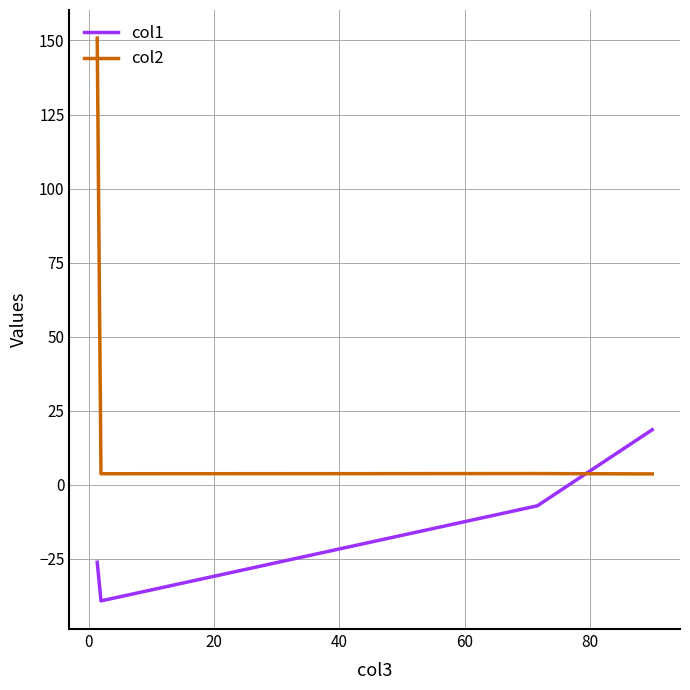

True or false: col2 and col1 cross at least once.

True